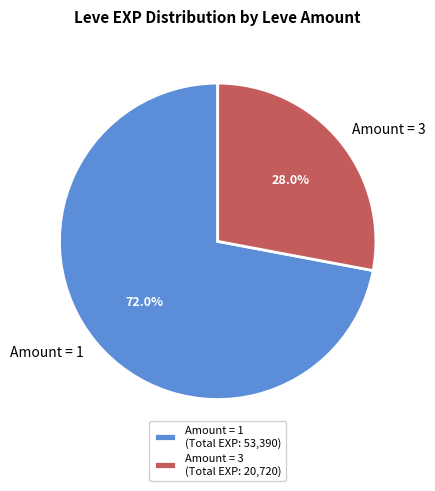

Which has a higher value, Amount = 3 or Amount = 1?

Amount = 1